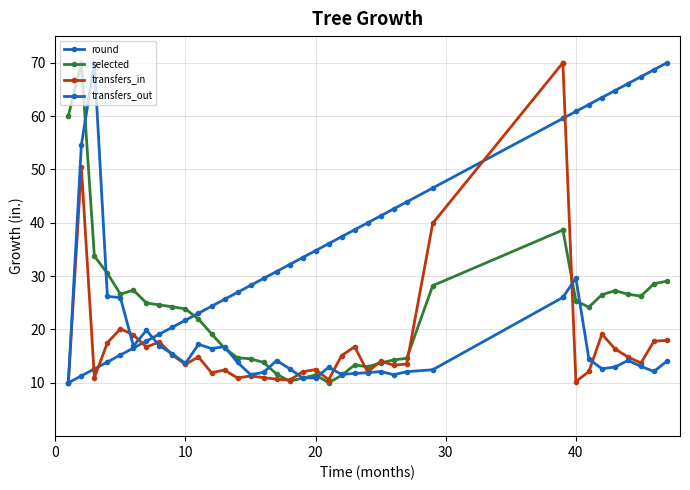

What is the sum of all transfers_in values?

706.6